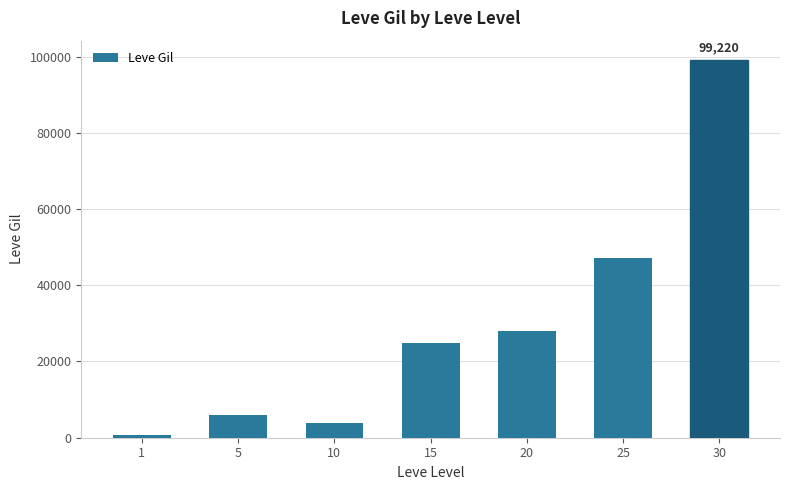

Does the chart contain stacked bars?

No